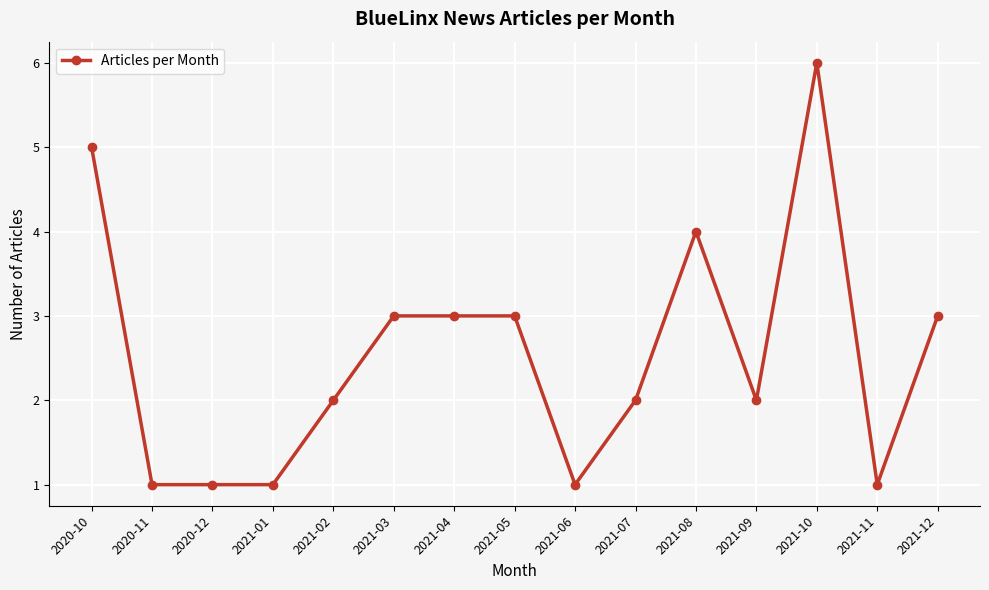

How many values are between 1 and 3?

12